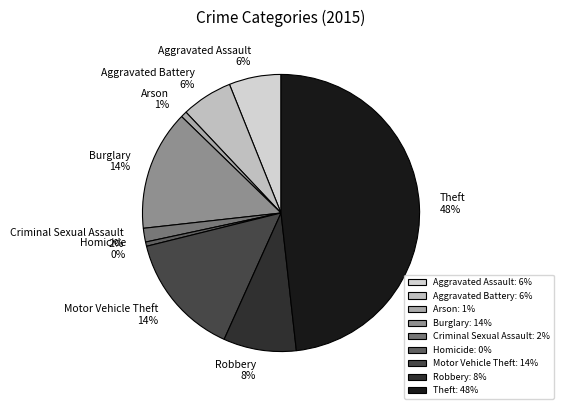

Is the sum of Criminal Sexual Assault and Aggravated Battery greater than half?

No